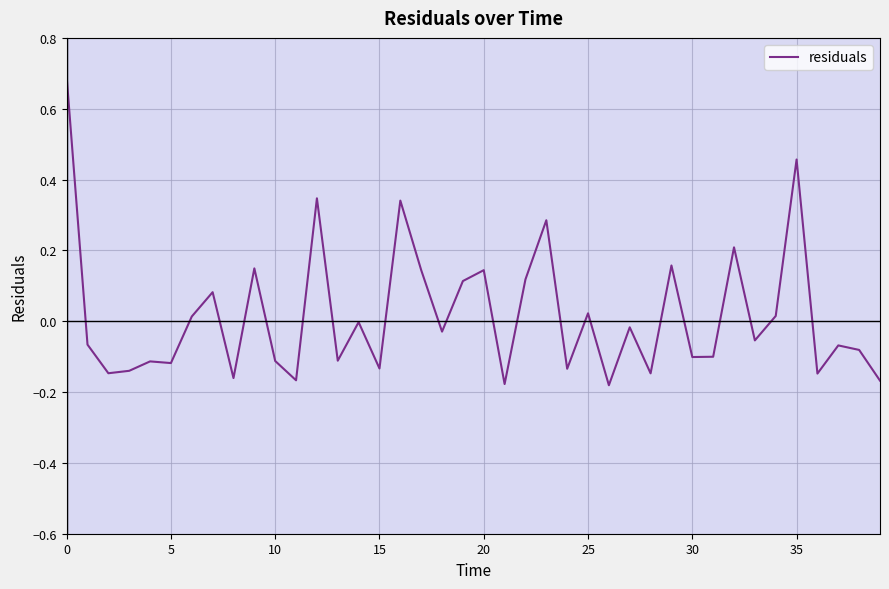

How many categories are shown in the chart?

40